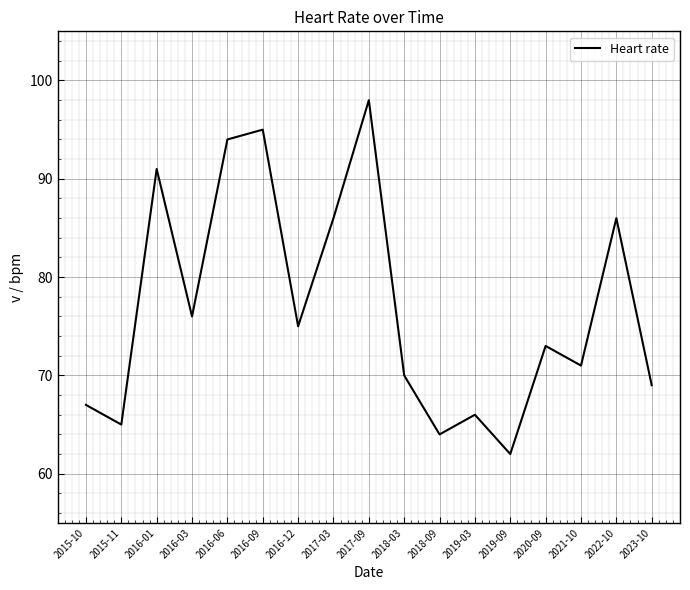

True or false: the data shows 94 at 2016-06.

True